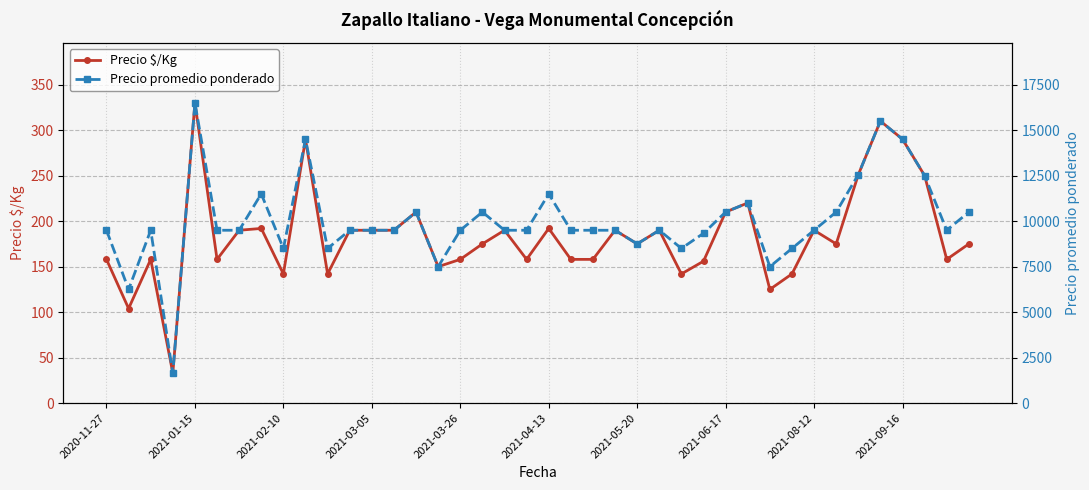

What is the minimum value for Precio $/Kg?

33